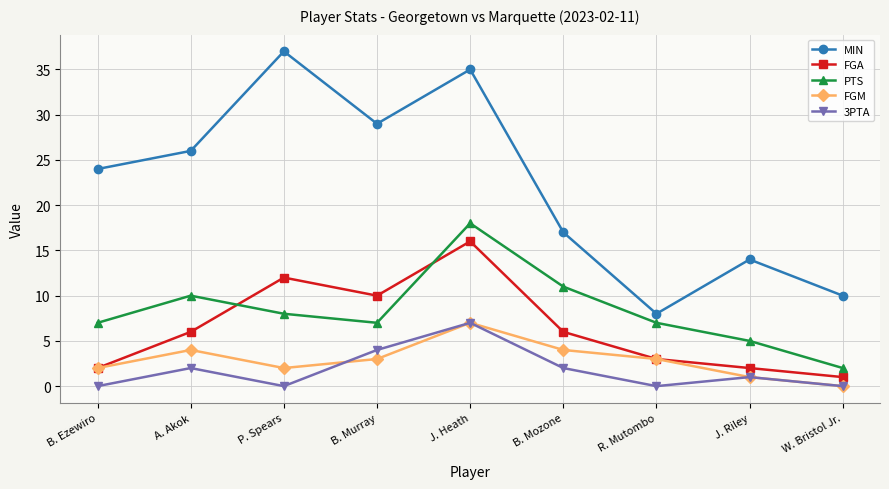

What position from the right is J. Riley?

2